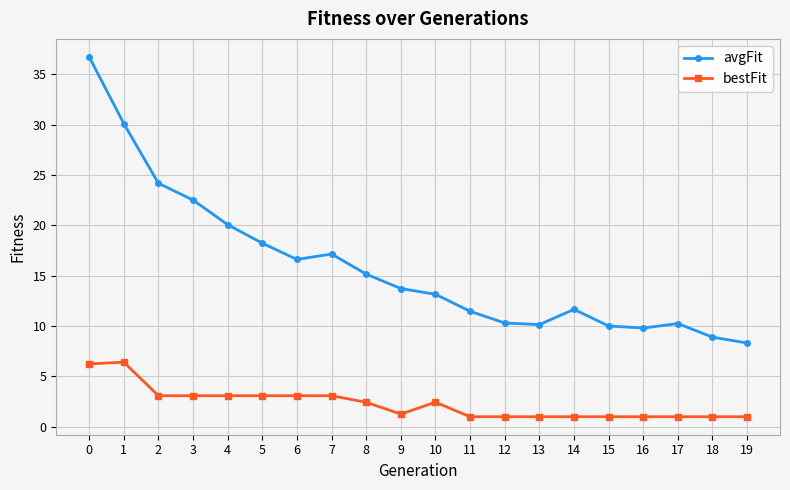

Does the chart display data point markers on the line(s)?

Yes